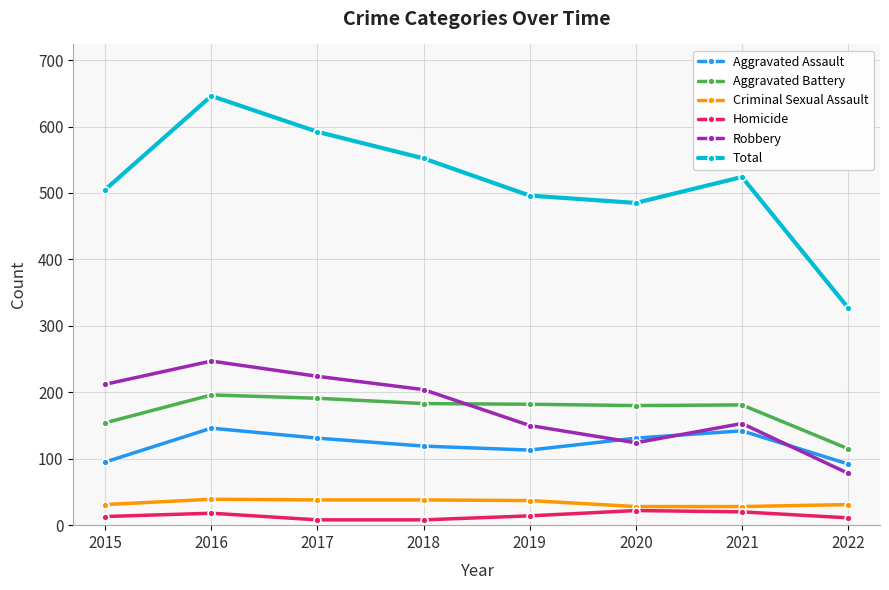

Which label corresponds to the largest value in the chart?

2016